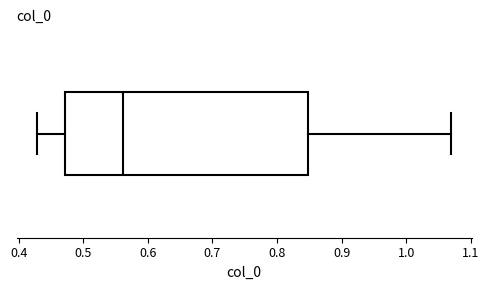

Transcribe this box plot: give where the median line is, the range the box spans, and where the two whiskers end, as read against the x-axis. The values are not printed on the chart, so give them approximately, as read against the axis.

median 0.56, box 0.47 to 0.85, whiskers 0.43 to 1.07